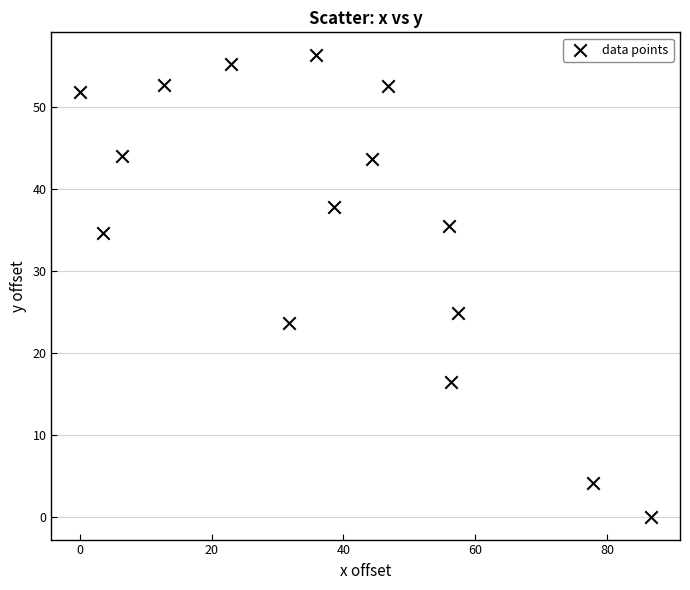

What Y value in the scatter plot is closest to 28?

24.8